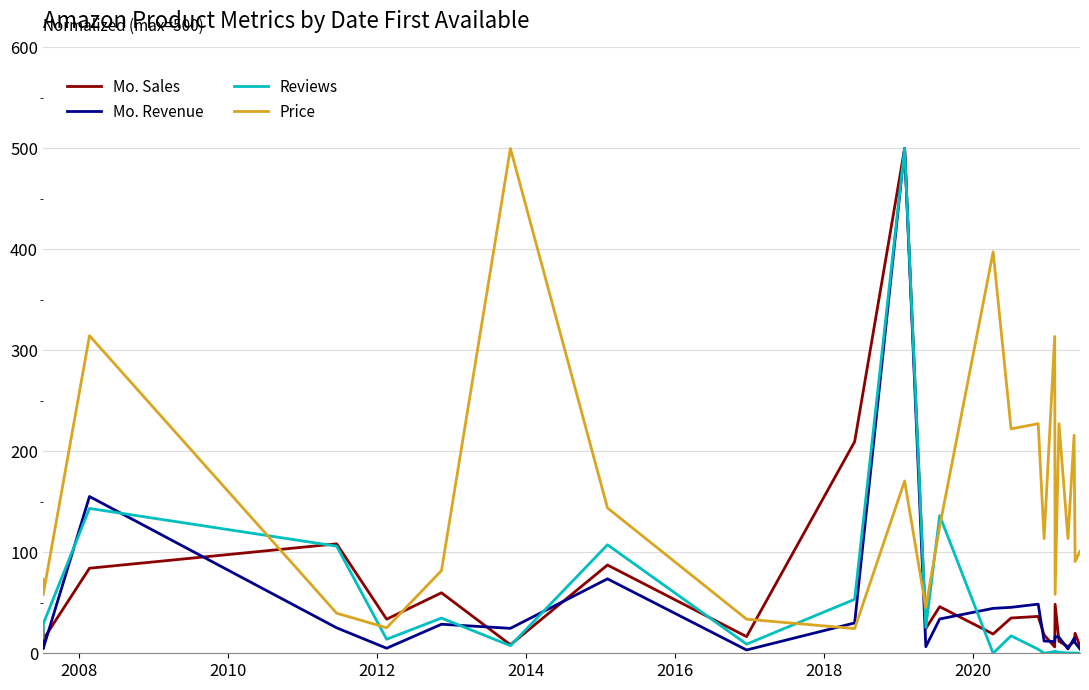

How many intersections are there between Price and Mo. Revenue?

2